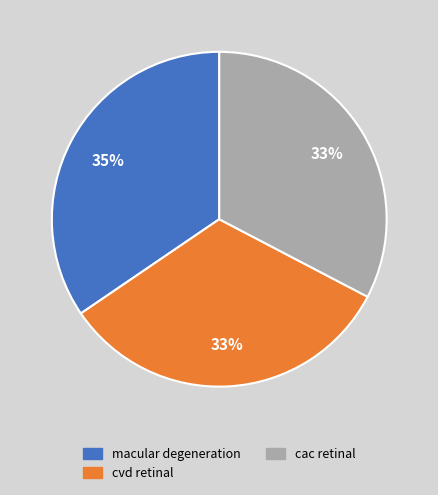

To the nearest percent, what is the difference between the largest and smallest slice percentages?

2%